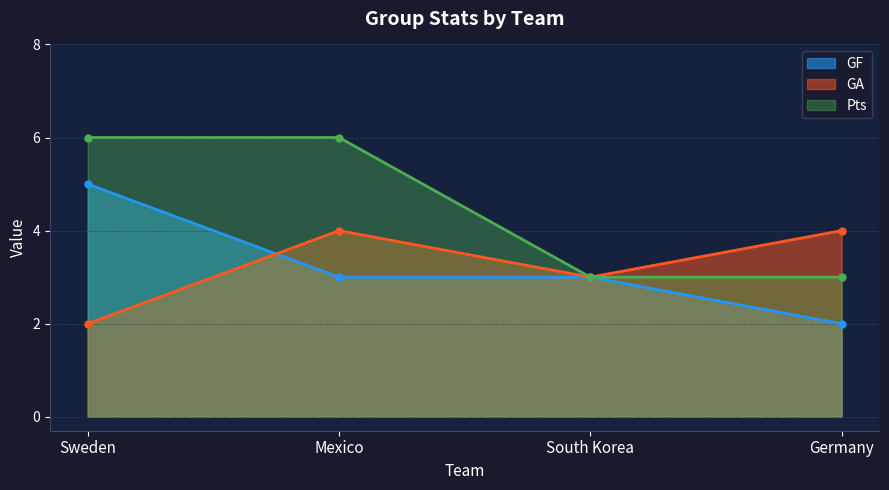

What is the highest value of the GA series?

4